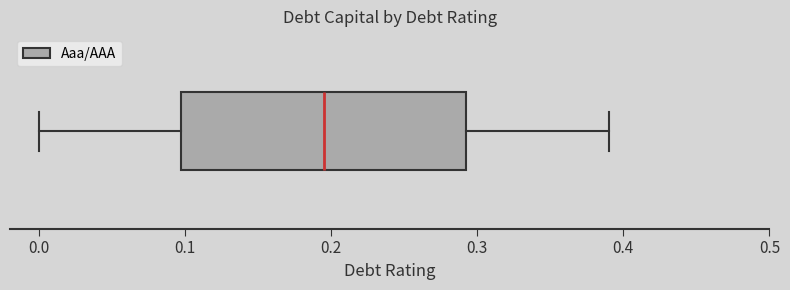

Read this box plot against the x-axis: the position of the median line, the range covered by the box, and the ends of both whiskers. The values are not printed on the chart, so give them approximately, as read against the axis.

median 0.20, box 0.10 to 0.29, whiskers 0.00 to 0.39